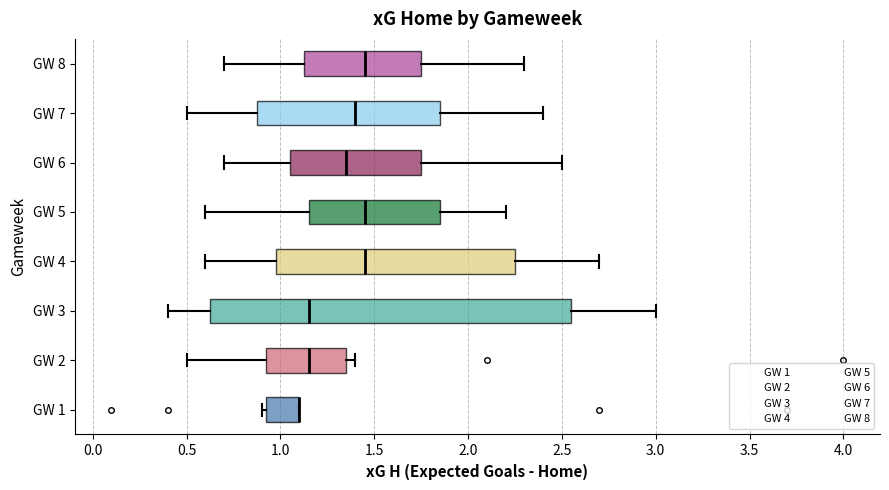

Where is the left edge of the box for GW 3 on the x-axis? The values are not printed on the chart, so give them approximately, as read against the axis.

0.65